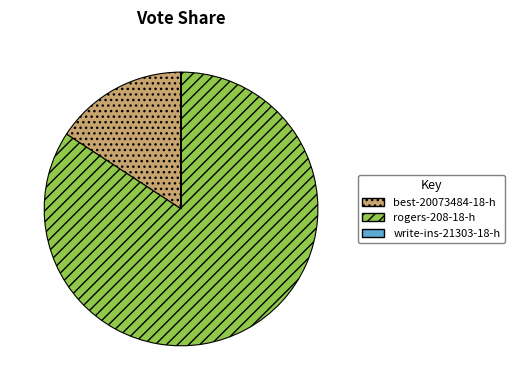

Between best-20073484-18-h and rogers-208-18-h, which is larger?

rogers-208-18-h